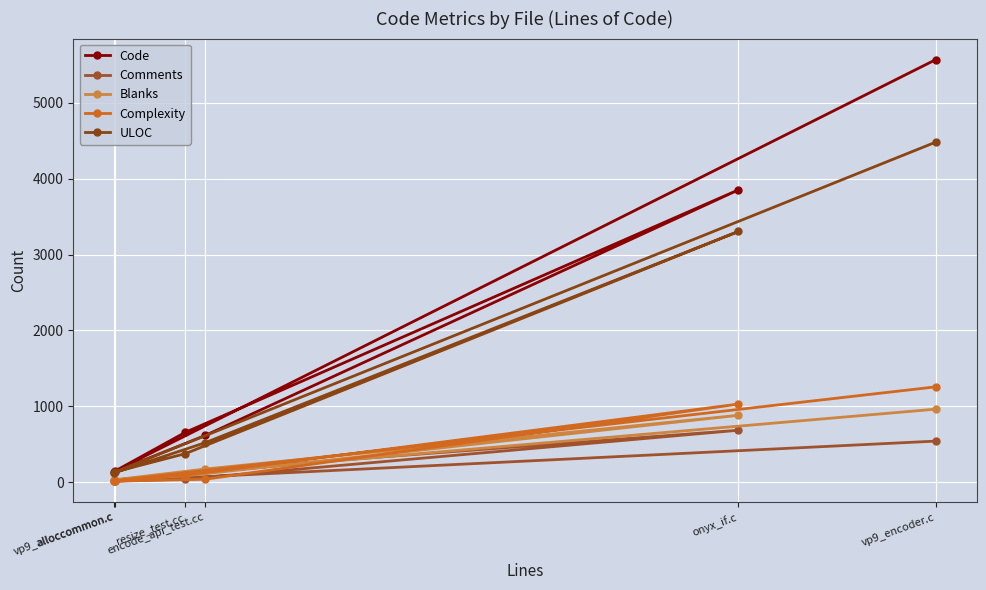

What is the spread (max minus min) of values at encode_api_test.cc?

577